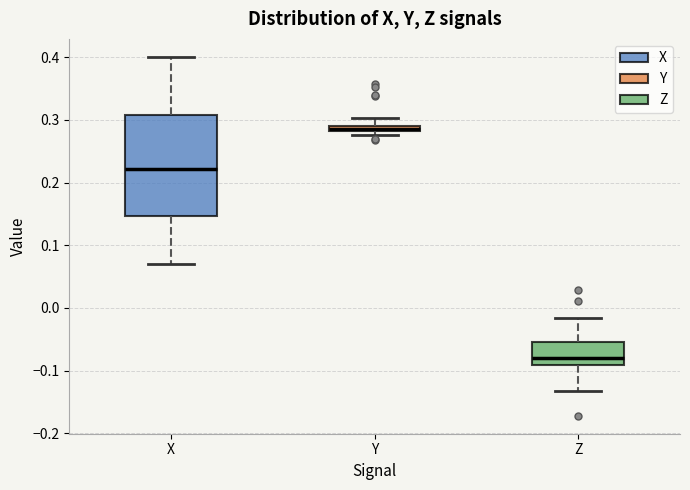

Which box is the tallest, from its lower edge to its upper edge?

X